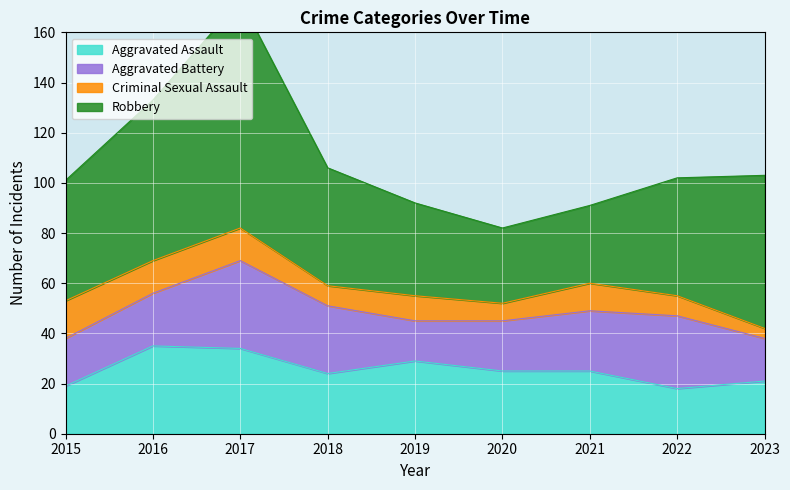

Which series changed the most between 2015 and 2016?

Aggravated Assault